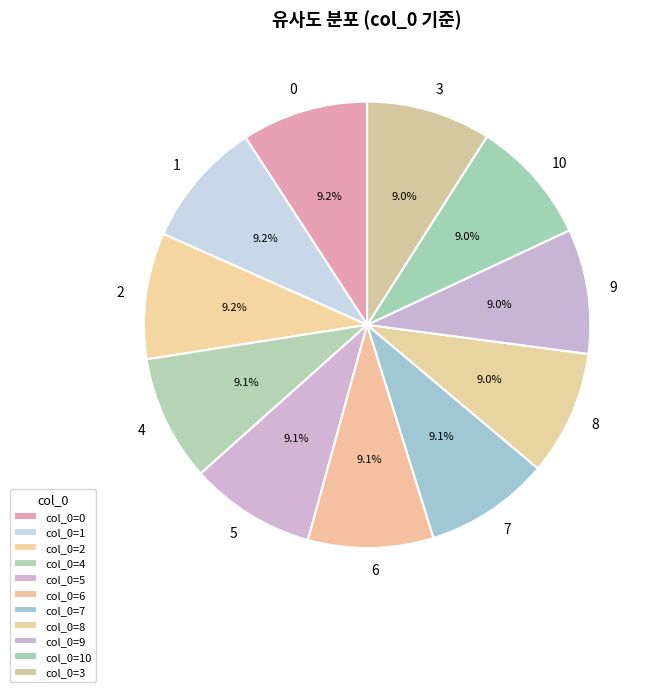

How many slices are in this pie chart?

11